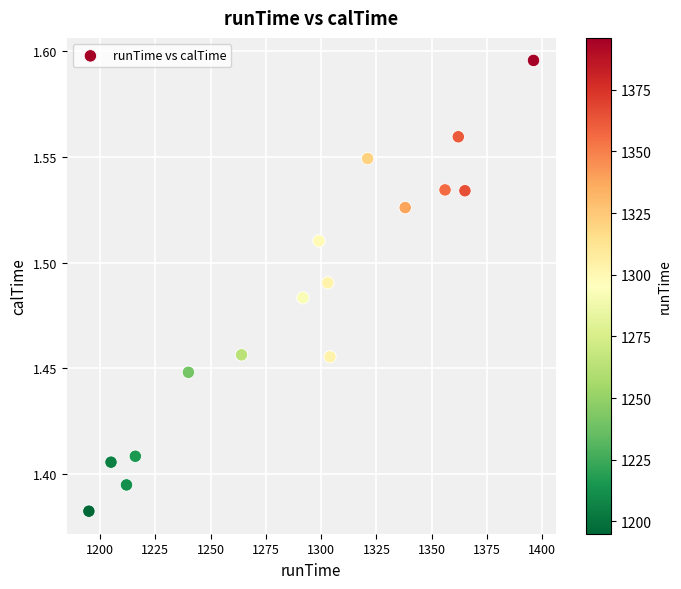

What is the range of X values (max minus min)?

201.0